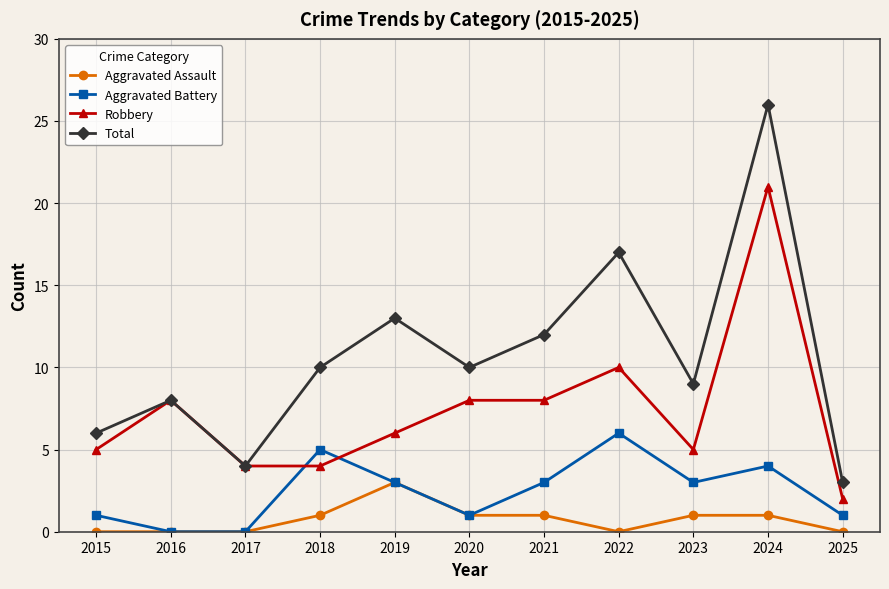

At which category does the chart reach its peak across all series?

2024